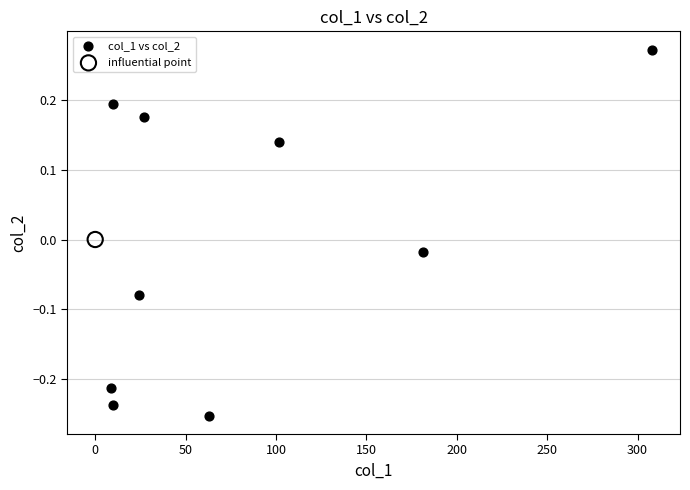

What are all the series names shown in the legend?

col_1 vs col_2, influential point